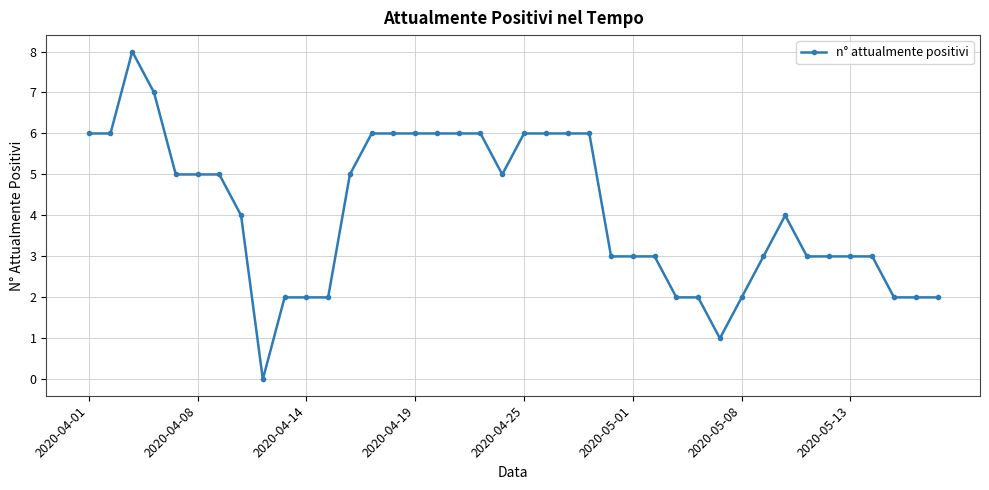

What is the greatest value displayed?

8